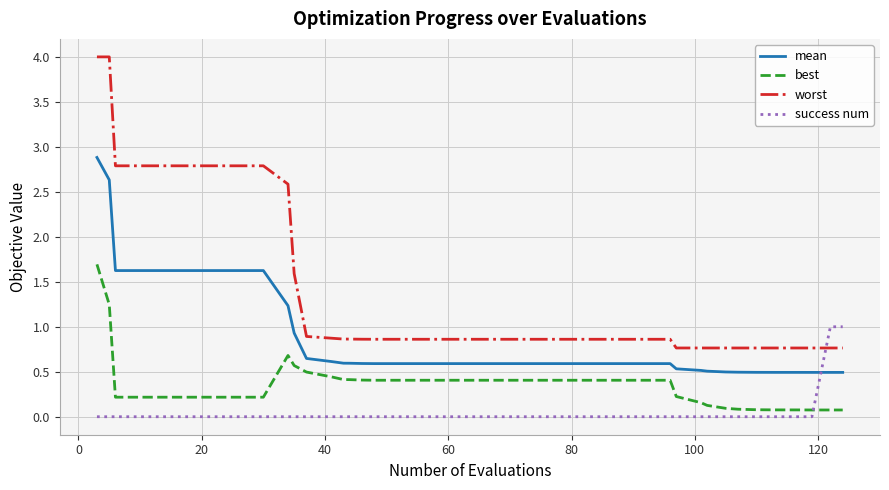

What is the sum of all mean values?

35.3